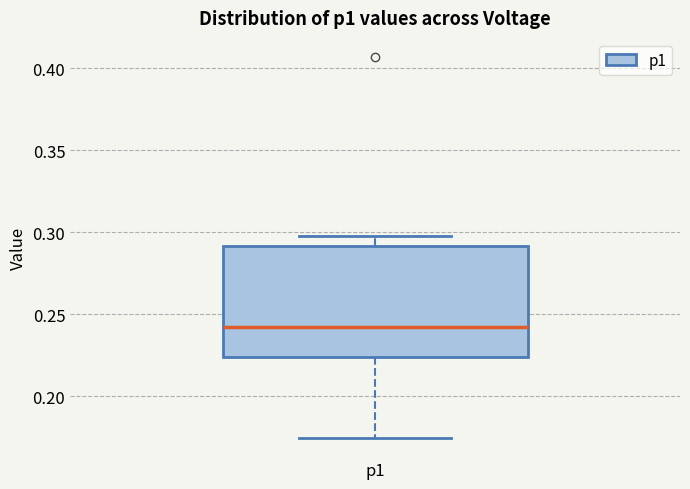

Where does the upper whisker of the box for p1 end on the y-axis? The values are not printed on the chart, so give them approximately, as read against the axis.

0.300